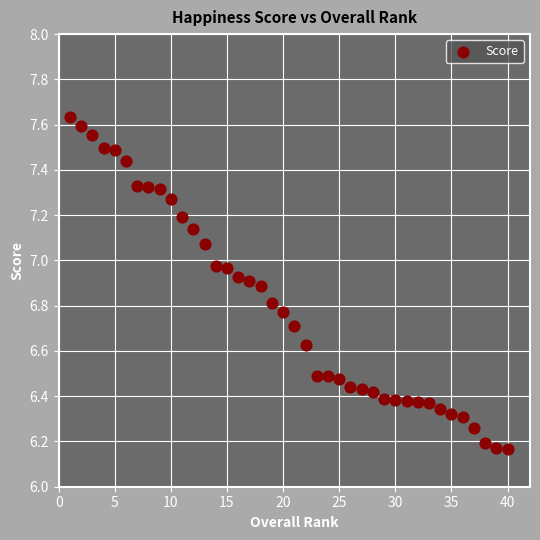

What is the range of Y values (max minus min)?

1.5